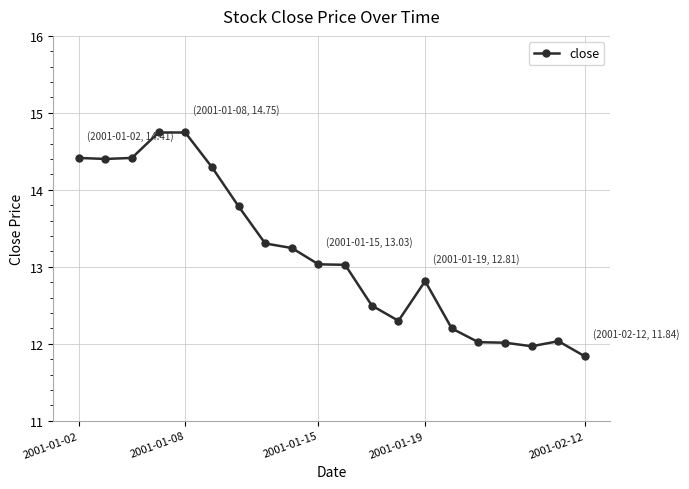

What is the minimum value shown in the chart?

11.8